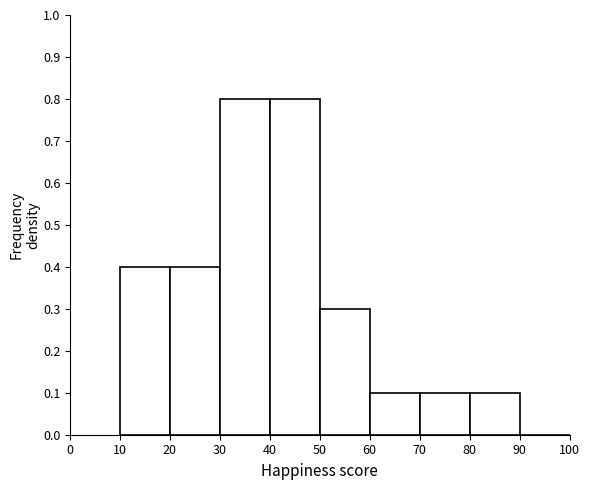

Reading left to right, transcribe this chart: for each bar, give the range it covers on the x-axis and its height. The values are not printed on the chart, so give them approximately, as read against the axis.

10 to 20: 0.4
20 to 30: 0.4
30 to 40: 0.8
40 to 50: 0.8
50 to 60: 0.3
60 to 70: 0.1
70 to 80: 0.1
80 to 90: 0.1
90 to 100: 0